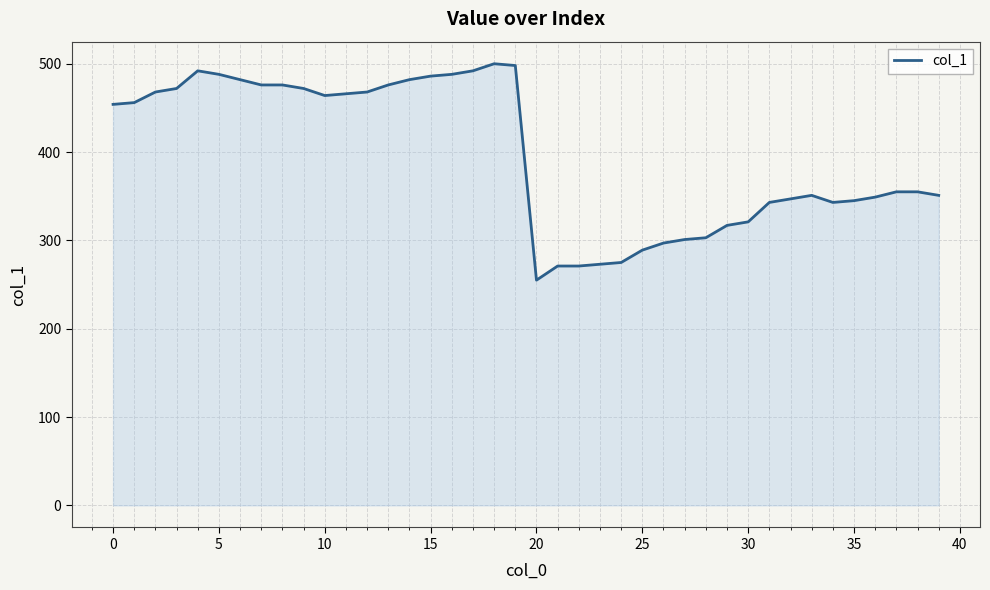

What is the greatest value displayed?

500